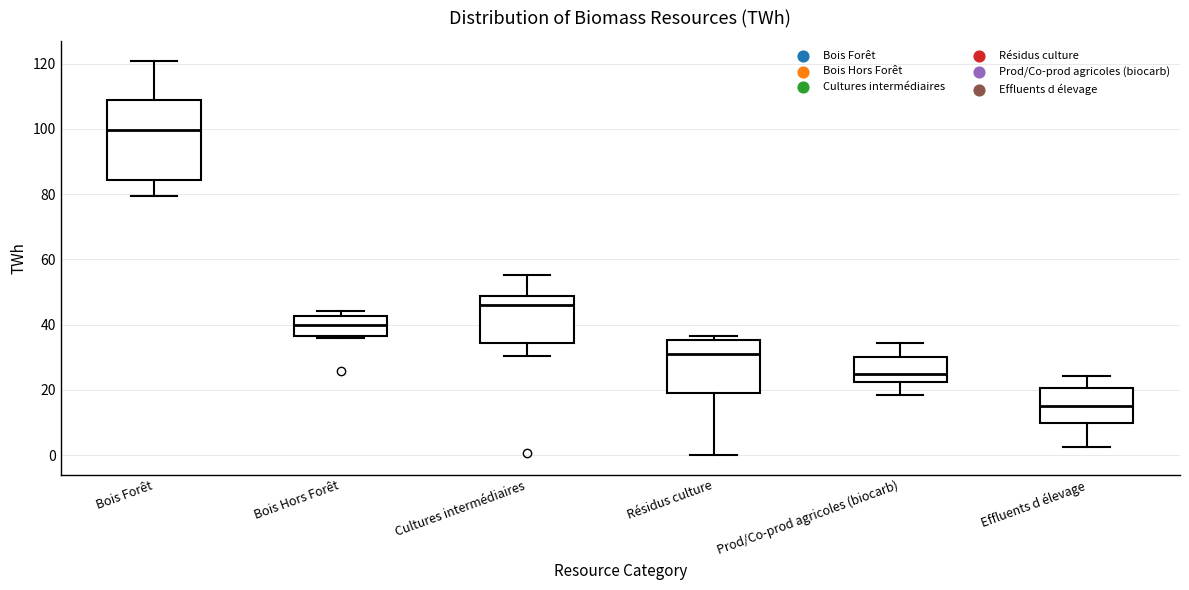

Where is the lower edge of the box for Effluents d élevage on the y-axis? The values are not printed on the chart, so give them approximately, as read against the axis.

10